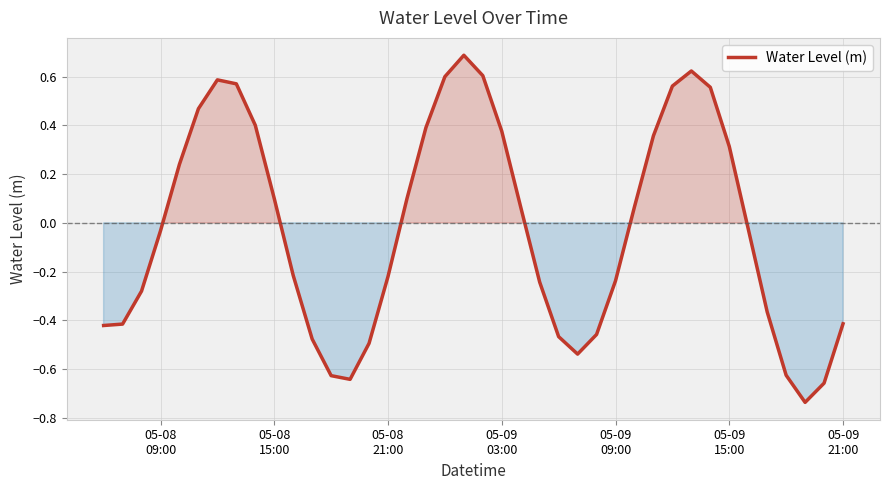

What is the maximum value shown in the chart?

0.7